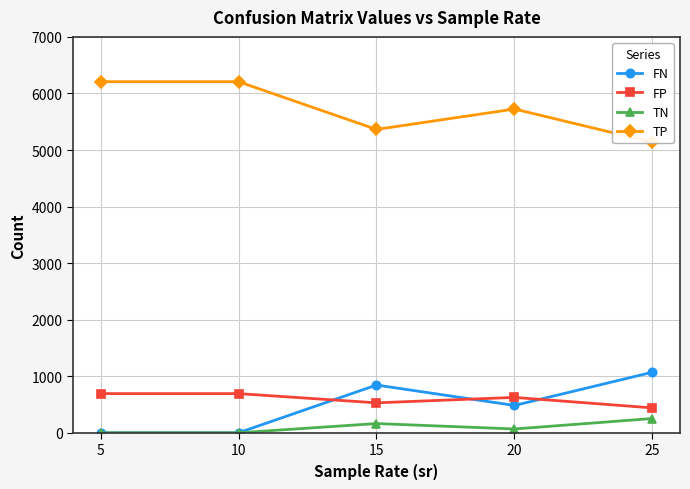

Reading left to right, what are all the values shown in this chart?

FN: 5=0.0	10=0.0	15=844.4	20=483.6	25=1070.6
FP: 5=693.0	10=693.0	15=529.6	20=625.6	25=440.3
TN: 5=0.0	10=0.0	15=163.4	20=67.4	25=252.7
TP: 5=6208.0	10=6208.0	15=5363.6	20=5724.4	25=5137.4